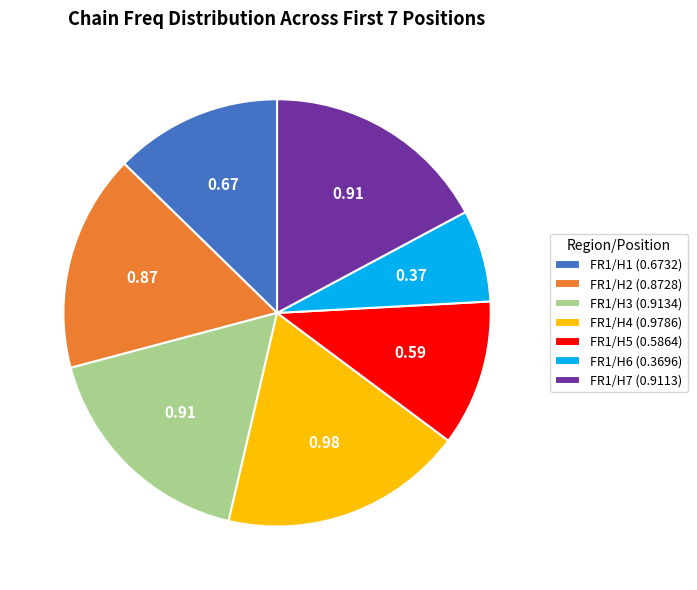

Does FR1/H1 (0.6732) account for over 50% of the chart?

No